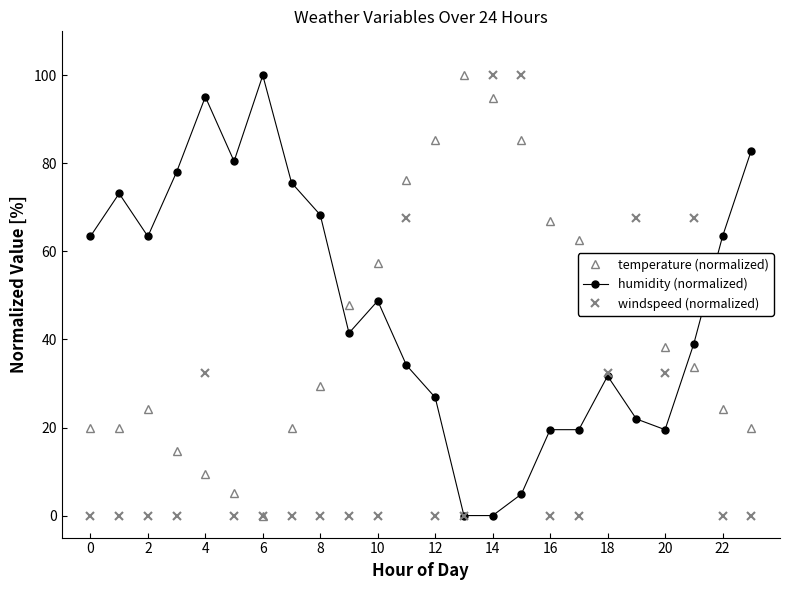

Rank the series by their average value, from highest to lowest.

humidity (normalized), temperature (normalized), windspeed (normalized)